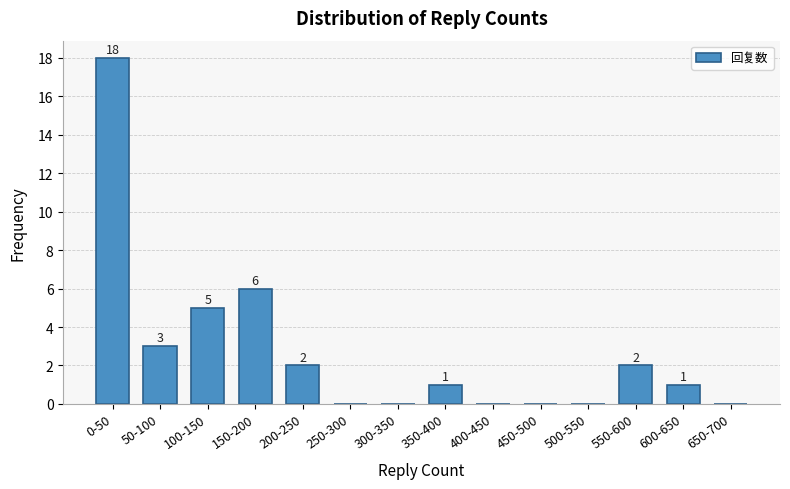

Reading right to left, list all the values displayed in this chart.

650-700=0	600-650=1	550-600=2	500-550=0	450-500=0	400-450=0	350-400=1	300-350=0	250-300=0	200-250=2	150-200=6	100-150=5	50-100=3	0-50=18